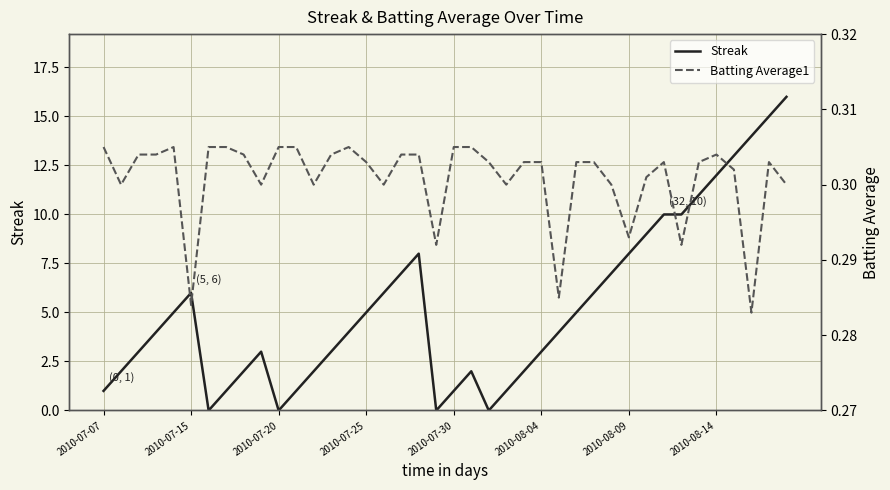

Rank the series by their maximum value, from highest to lowest.

Streak, Batting Average1